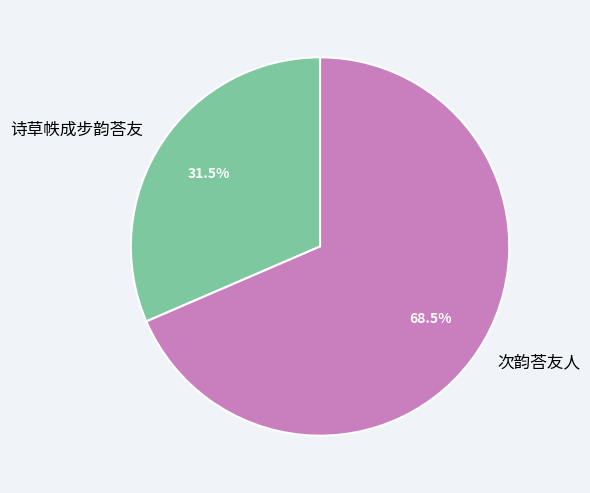

Between 次韵荅友人 and 诗草帙成步韵荅友, which is larger?

次韵荅友人